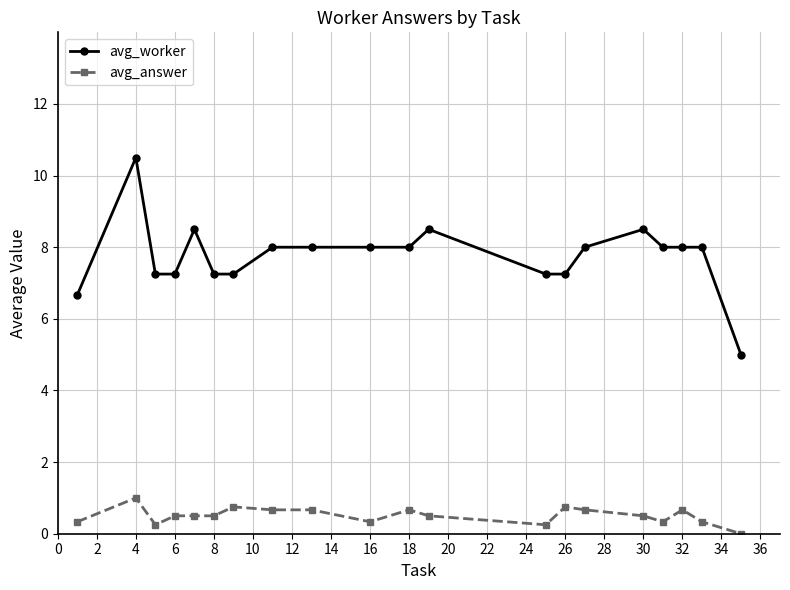

True or false: avg_worker has more than 1 points higher than both neighbors.

True